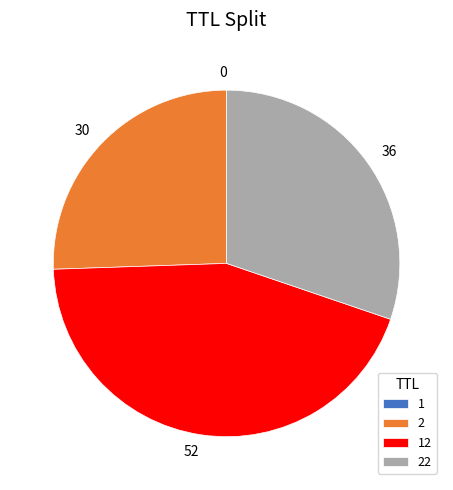

Is the sum of 22 and 2 greater than half?

Yes